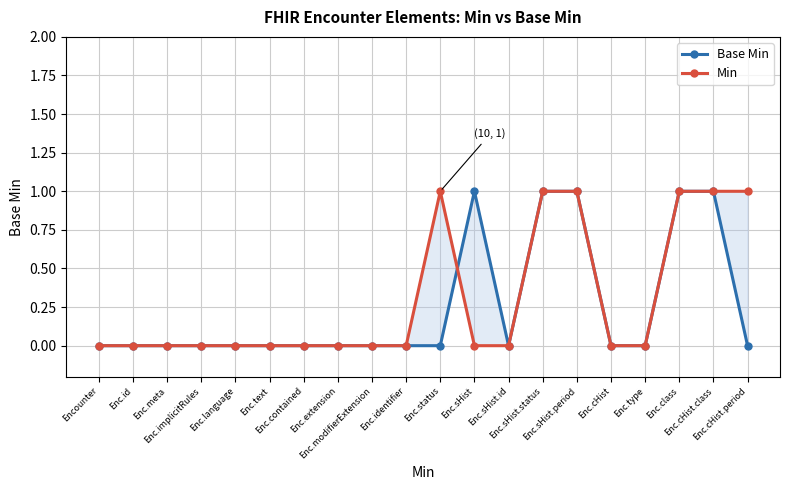

Which category has the lowest value in the Base Min series?

Encounter